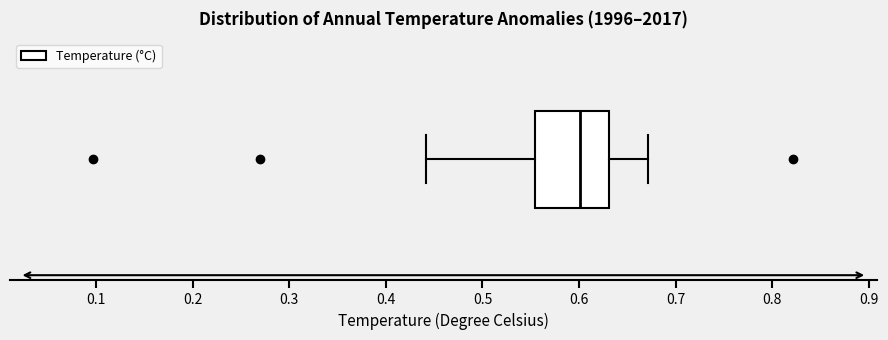

Transcribe this box plot: give where the median line is, the range the box spans, and where the two whiskers end, as read against the x-axis. The values are not printed on the chart, so give them approximately, as read against the axis.

median 0.60, box 0.55 to 0.63, whiskers 0.44 to 0.67